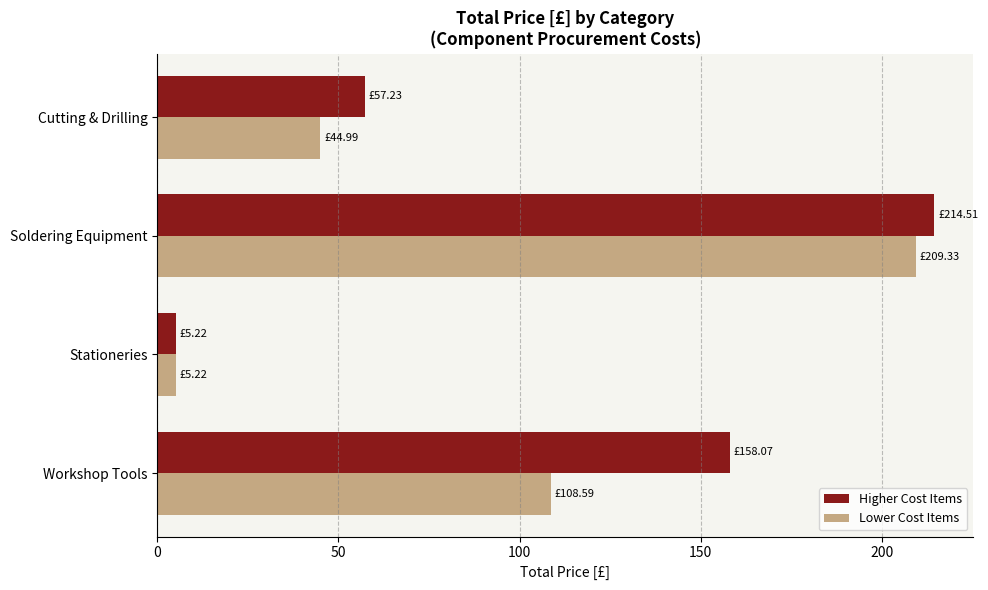

Which category has the highest value in the Higher Cost Items series?

Soldering Equipment